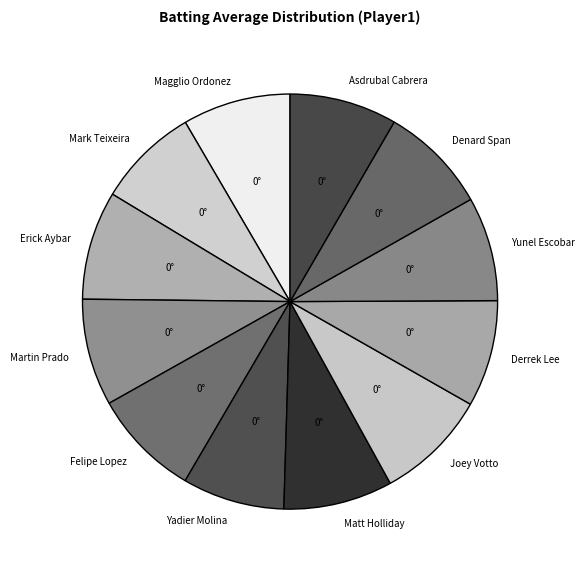

Count the number of slices in the pie.

12